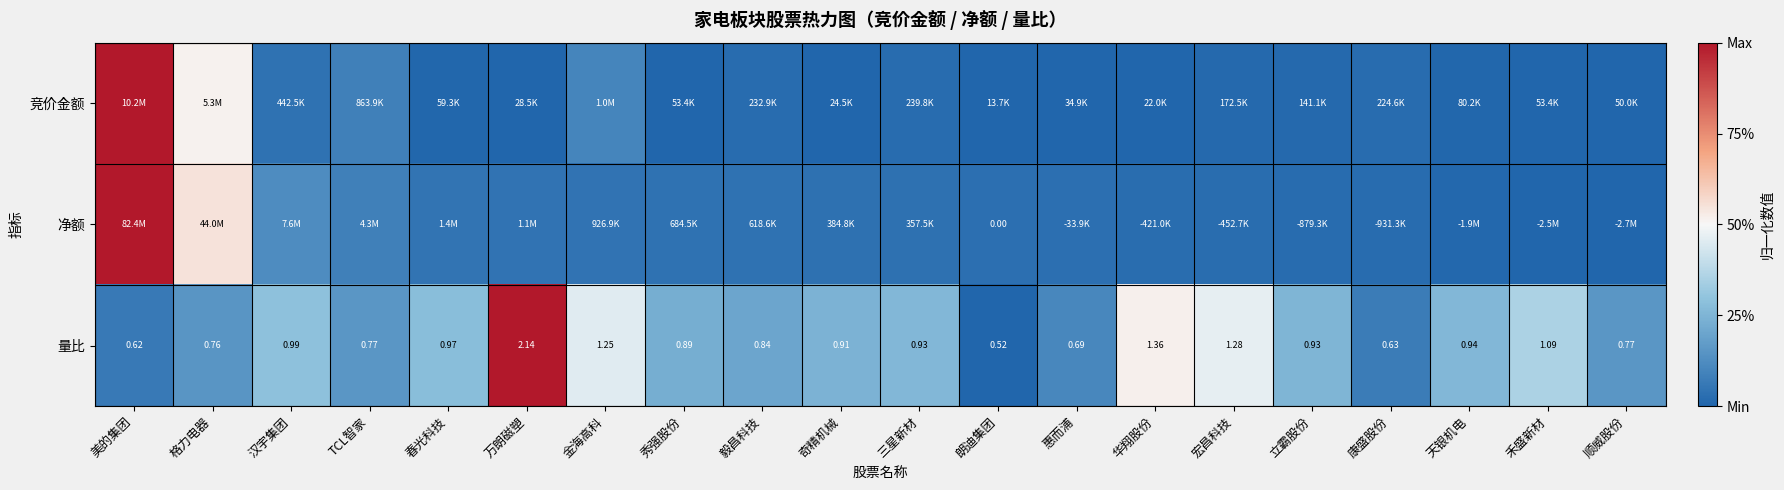

Which category has the lowest value in the 量比 series?

朗迪集团